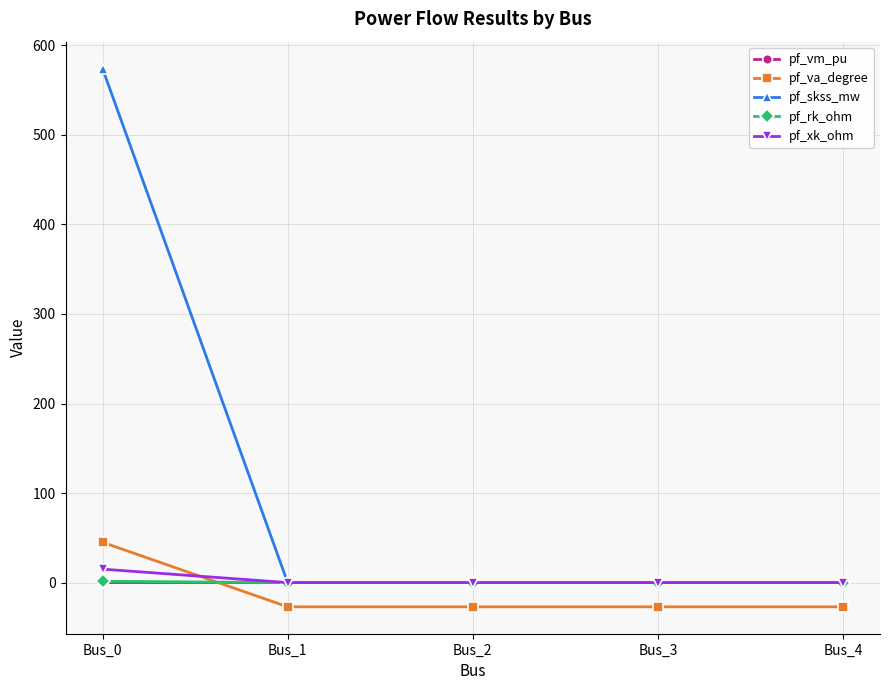

What are all the series names shown in the legend?

pf_vm_pu, pf_va_degree, pf_skss_mw, pf_rk_ohm, pf_xk_ohm